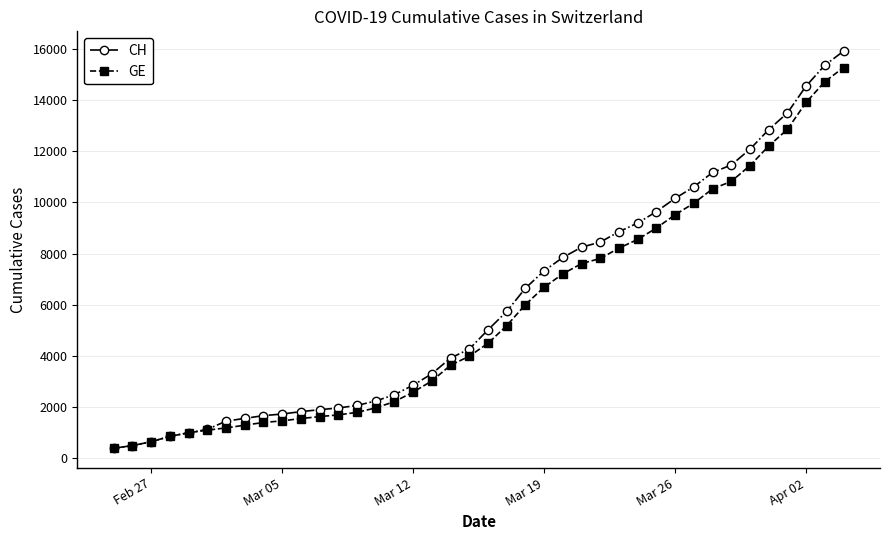

How many data points does each series have?

40